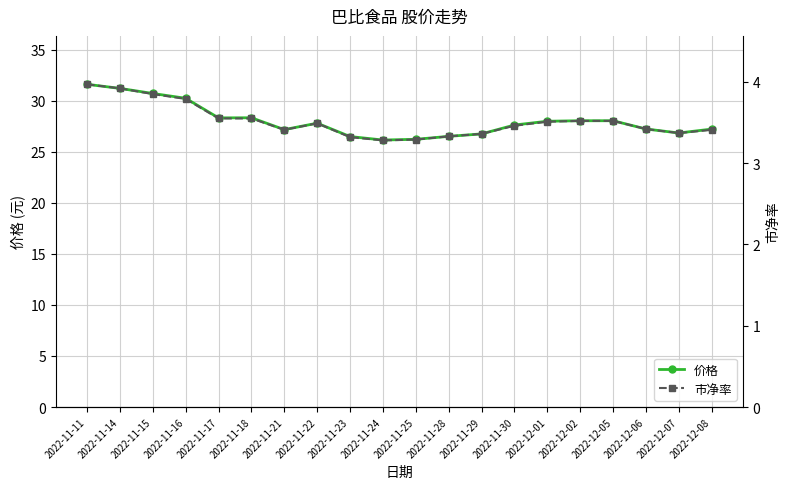

List the series in order of their overall mean, highest first.

价格, 市净率